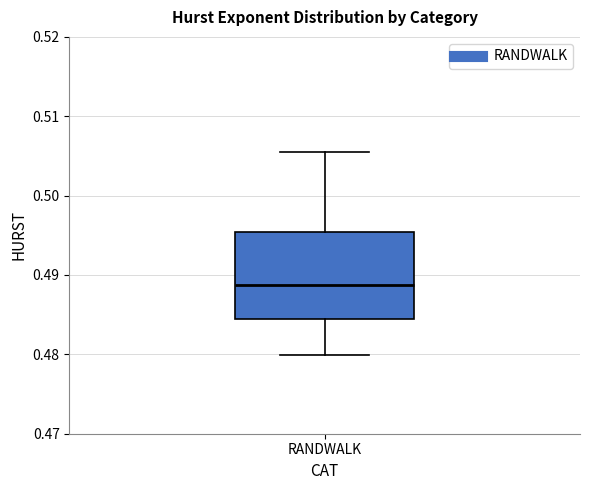

Transcribe this box plot: give where the median line is, the range the box spans, and where the two whiskers end, as read against the y-axis. The values are not printed on the chart, so give them approximately, as read against the axis.

median 0.489, box 0.485 to 0.495, whiskers 0.480 to 0.506